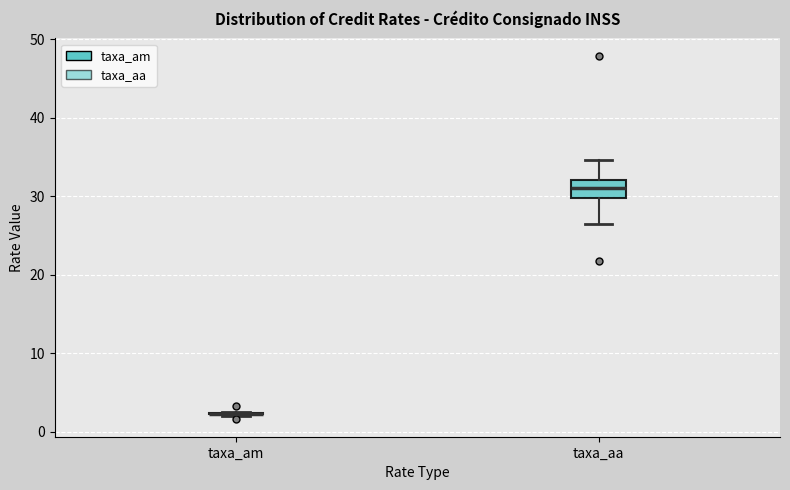

Comparing the boxes themselves (not the whiskers), which one is the tallest?

taxa_aa